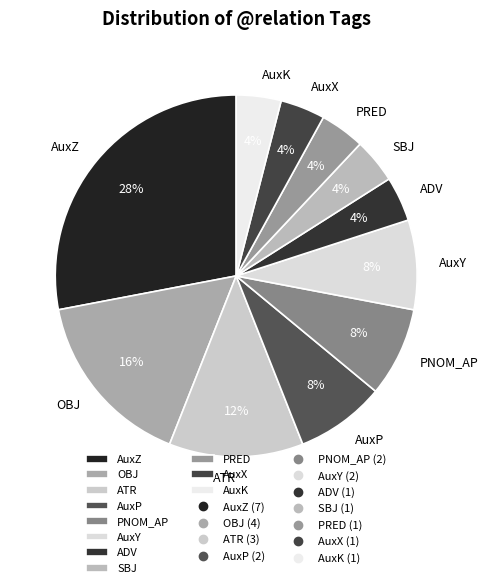

Which category has the biggest portion of the pie?

AuxZ